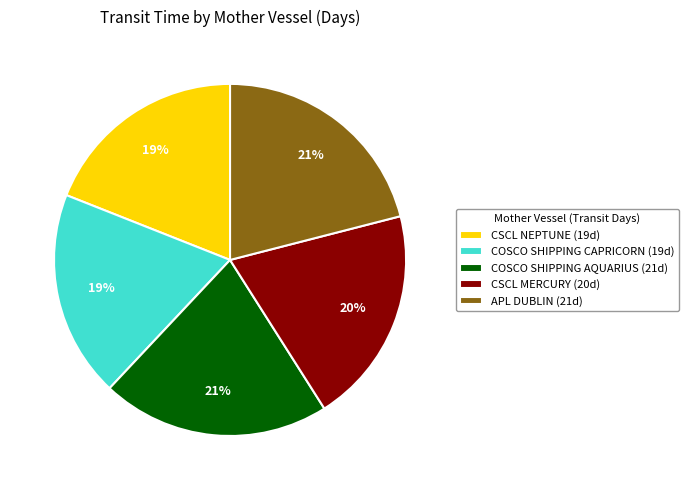

Does COSCO SHIPPING CAPRICORN (19d) account for over 50% of the chart?

No